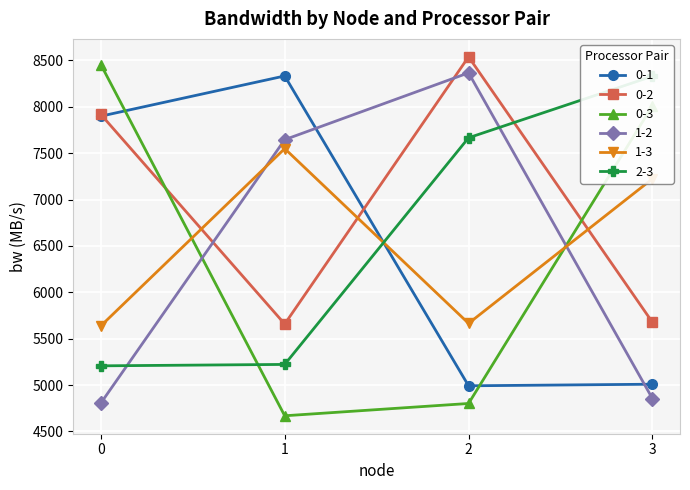

At how many categories does at least one series exceed 6685?

4